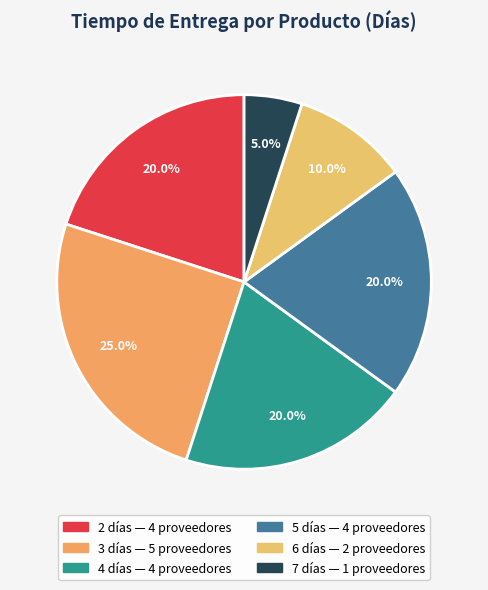

Does any single category account for the majority?

No